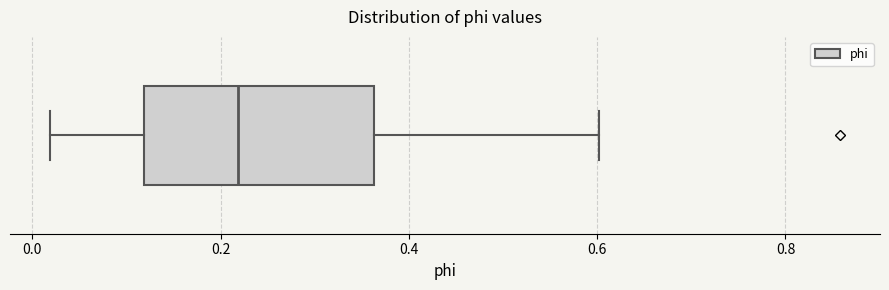

Read this box plot against the x-axis: the position of the median line, the range covered by the box, and the ends of both whiskers. The values are not printed on the chart, so give them approximately, as read against the axis.

median 0.22, box 0.12 to 0.36, whiskers 0.02 to 0.60